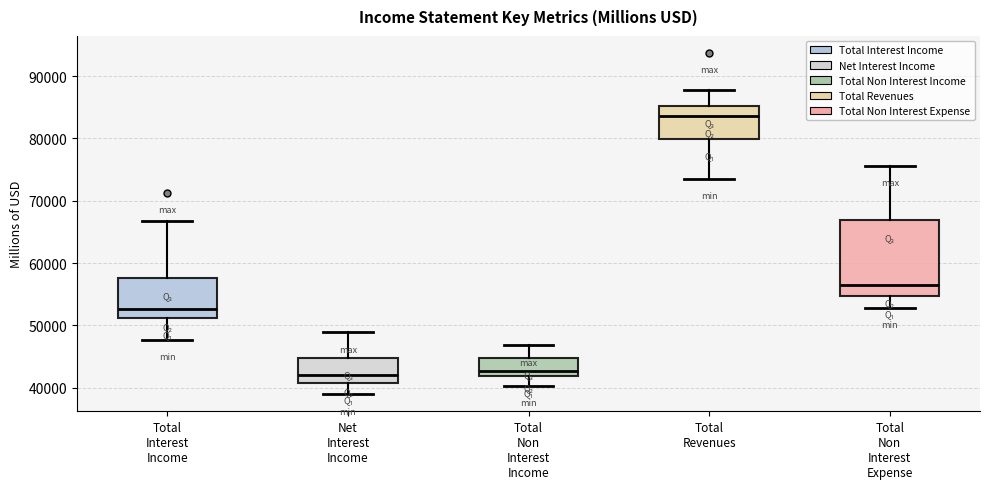

Which box is the tallest, from its lower edge to its upper edge?

Total Non Interest Expense